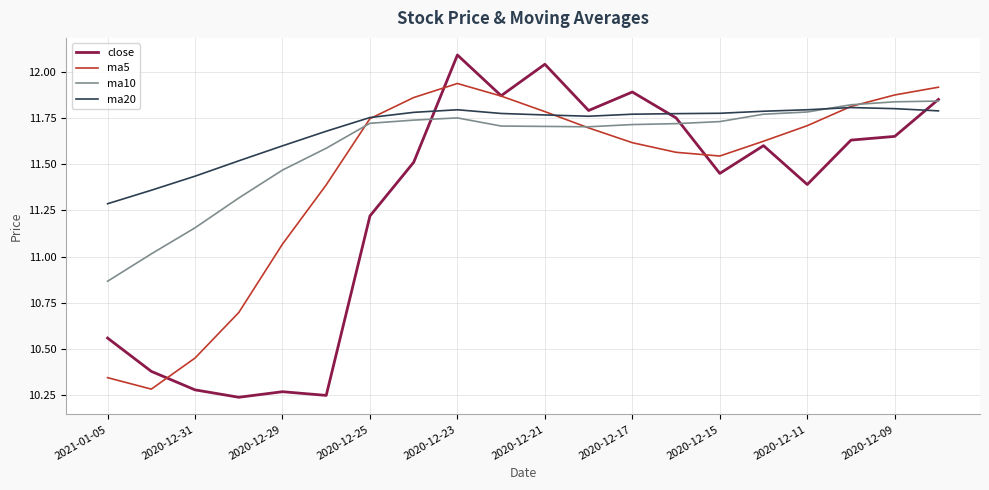

Which series has the largest range (max minus min)?

close